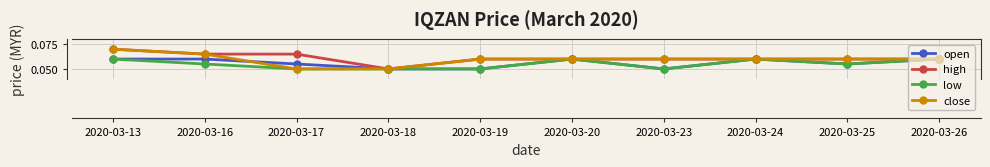

Where is high nearest to the value 0?

2020-03-18